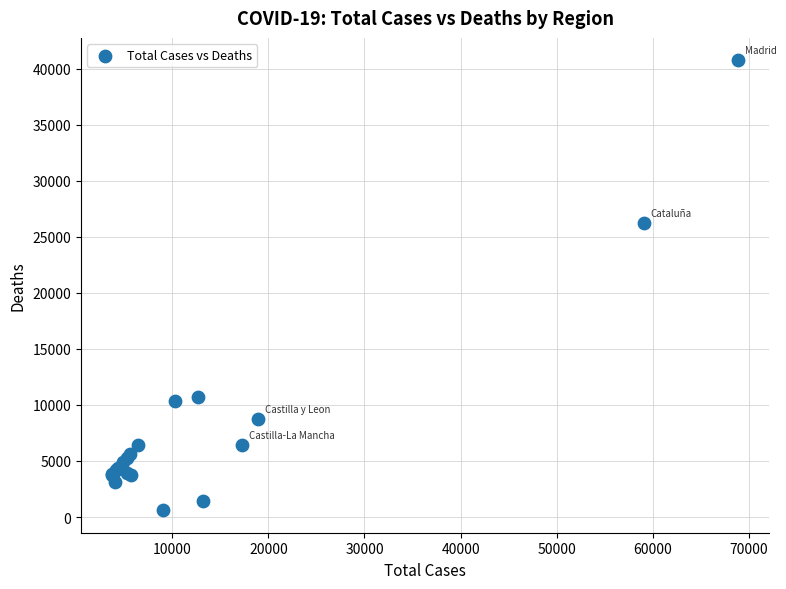

What Y value in the scatter plot is closest to 20670?

26203